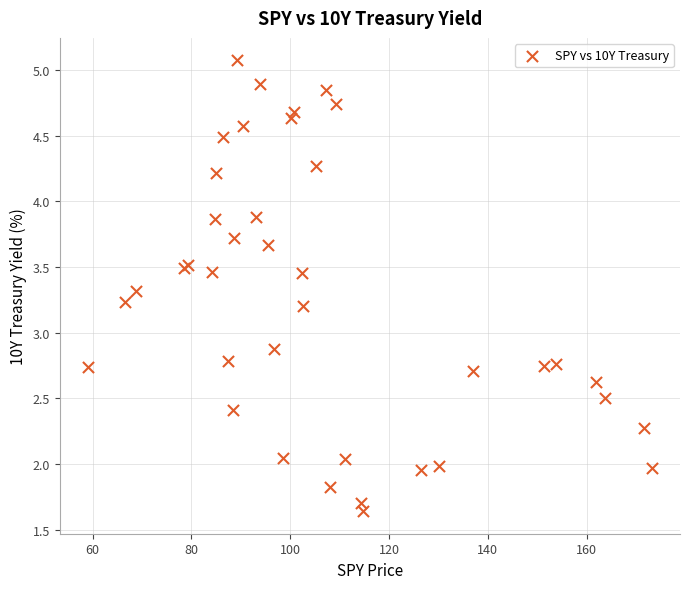

What Y value in the scatter plot is closest to 3?

2.9